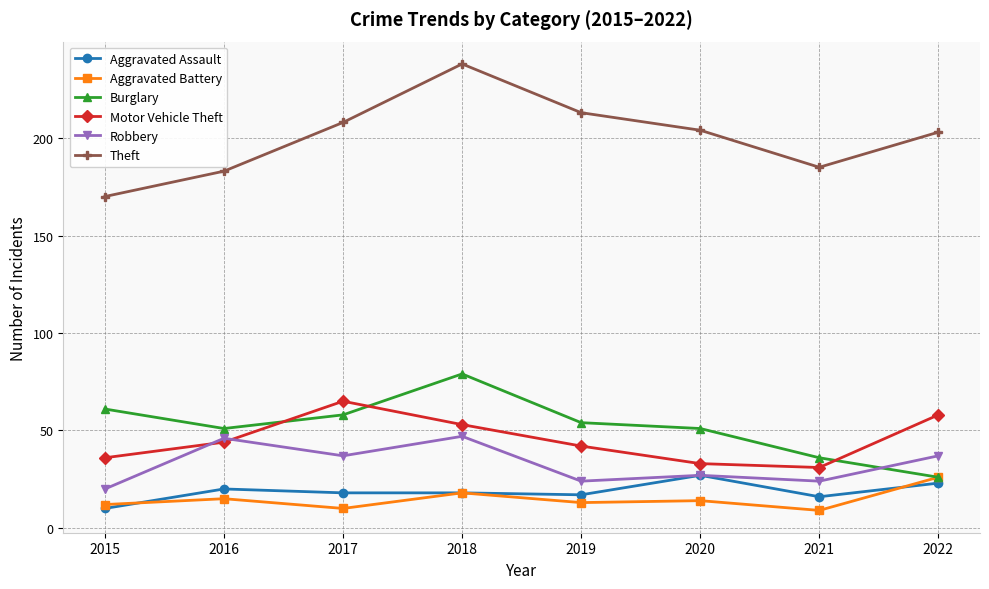

What is the maximum value shown in the chart?

238